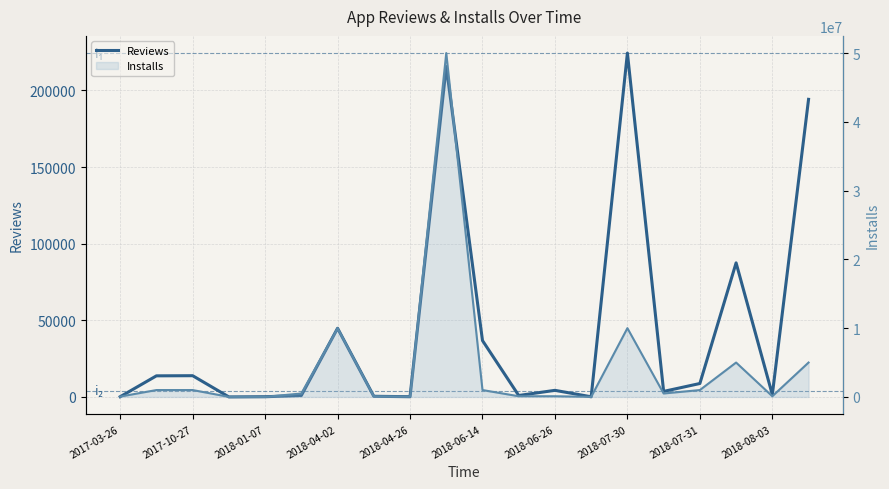

True or false: Installs and Reviews cross at least once.

False